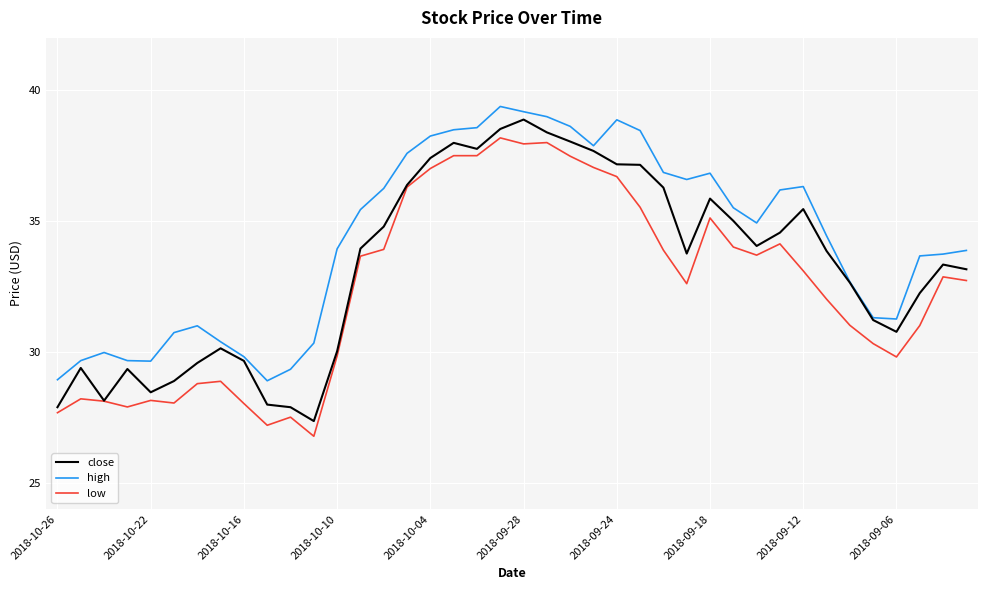

True or false: low and high cross at least once.

False